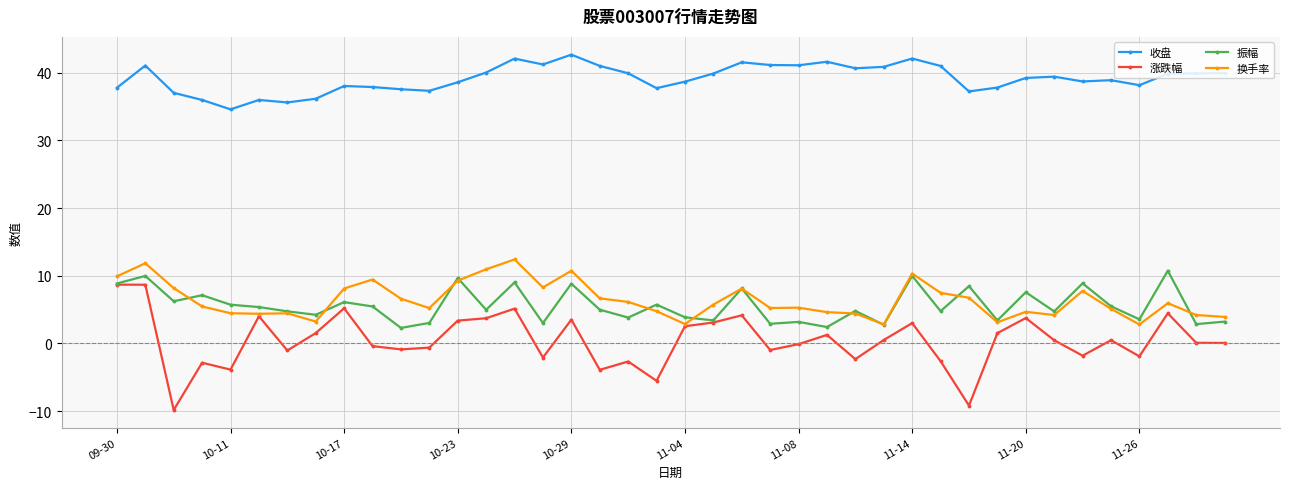

What is the average value of the 振幅 series?

5.6